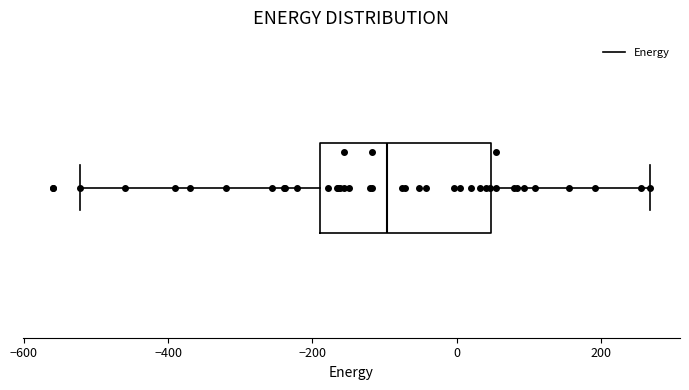

Transcribe this box plot: give where the median line is, the range the box spans, and where the two whiskers end, as read against the x-axis. The values are not printed on the chart, so give them approximately, as read against the axis.

median -100, box -180 to 40, whiskers -520 to 260